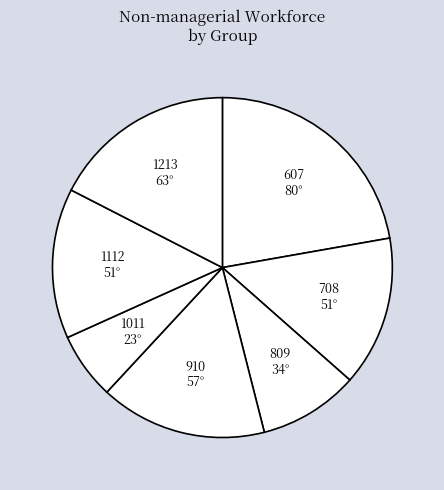

Which slice is the largest?

607